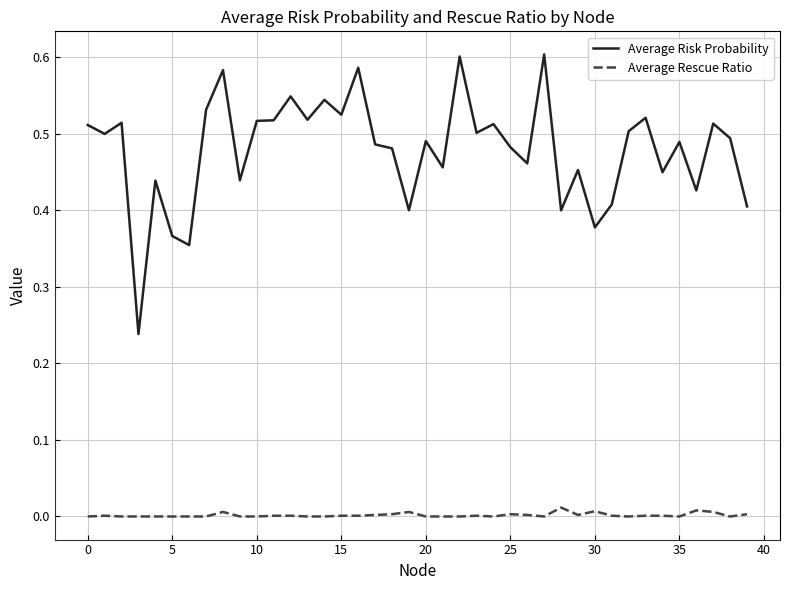

Which series has the largest range (max minus min)?

Average Risk Probability